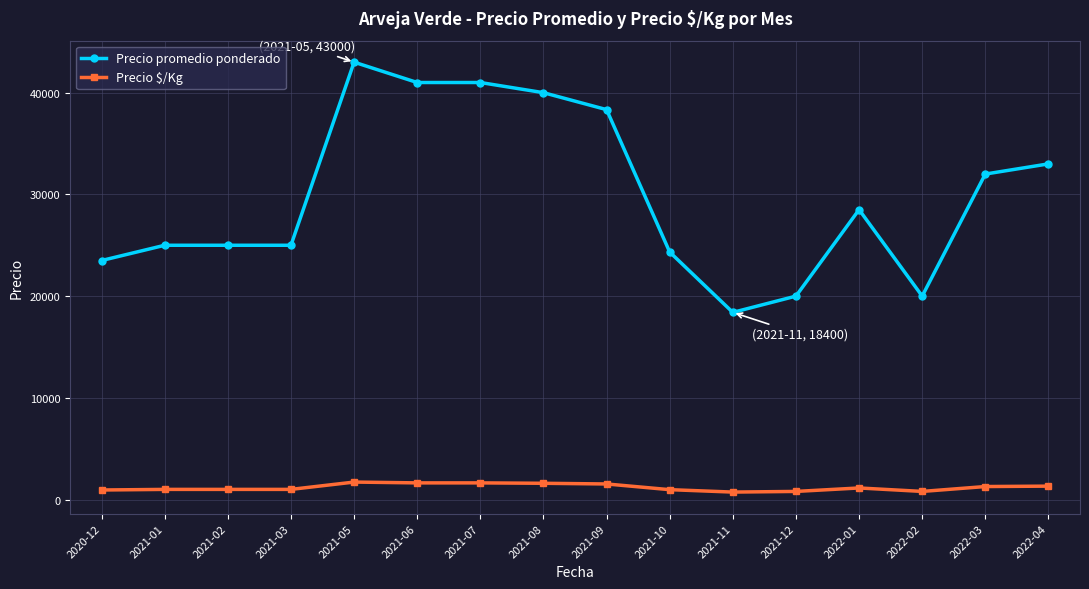

True or false: Precio promedio ponderado and Precio $/Kg intersect in this chart.

False